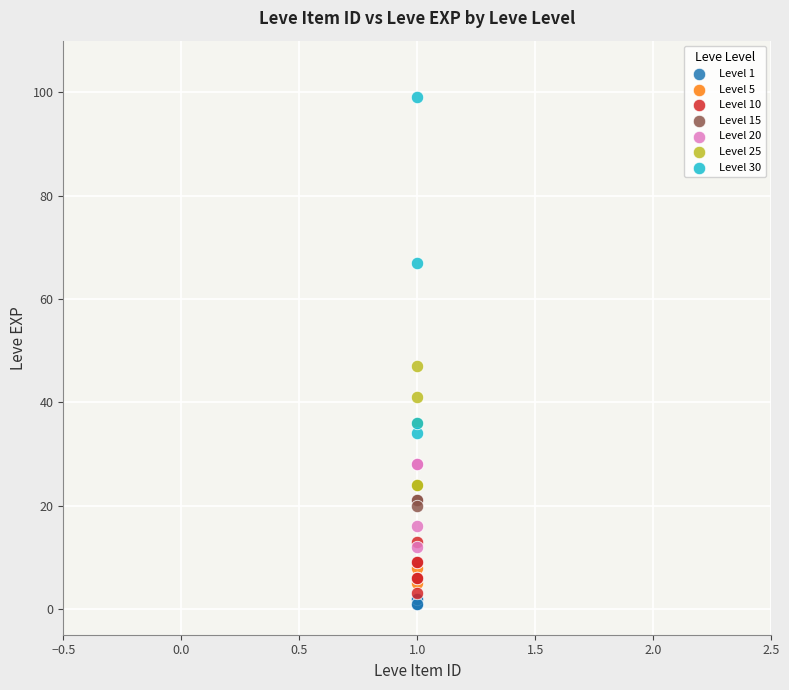

Which series has the largest Y range (max minus min)?

Level 30